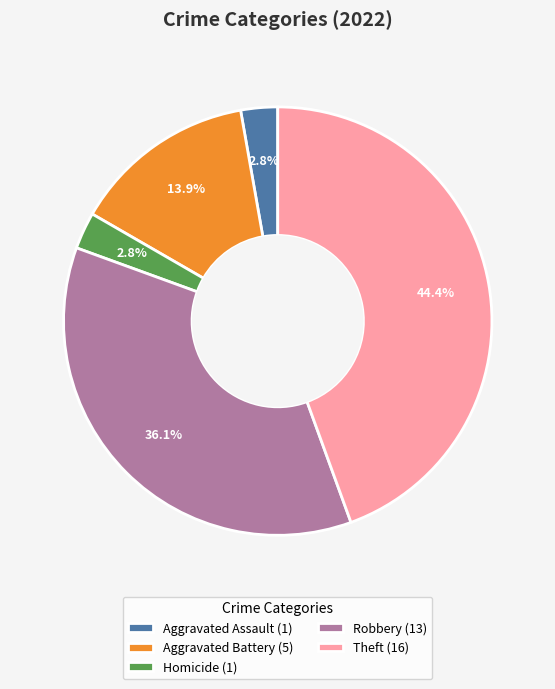

Approximately how many times larger is the value at Homicide (1) compared to Aggravated Assault (1)?

1.0